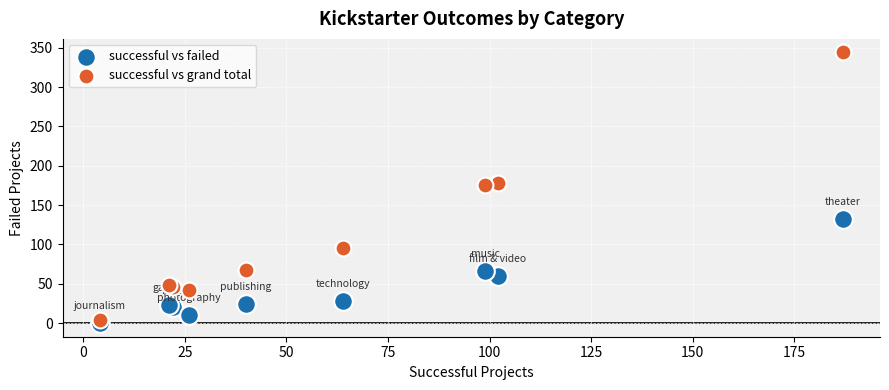

What is the X range (max minus min) for the scatter plot?

183